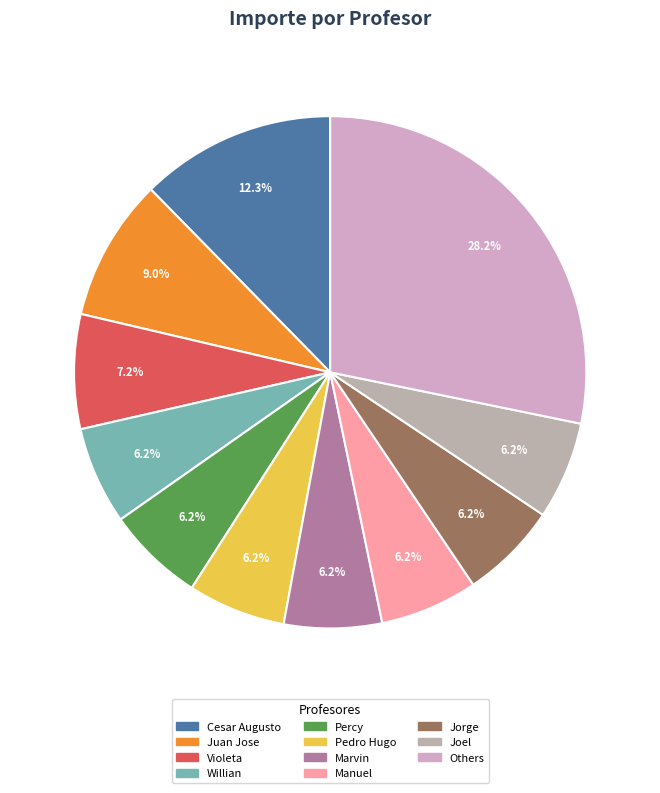

Count the number of slices in the pie.

11